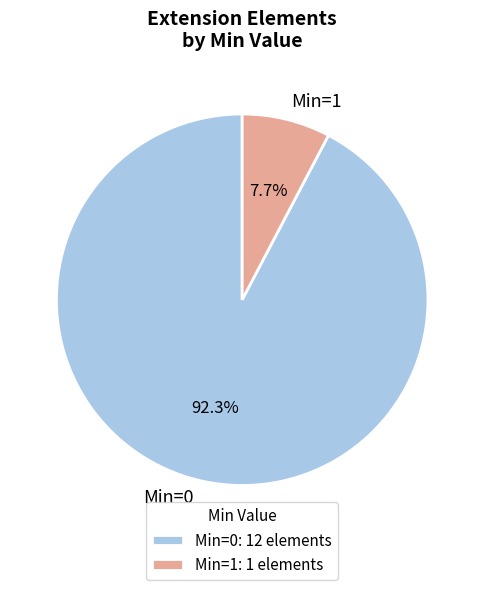

How many segments does this pie chart have?

2